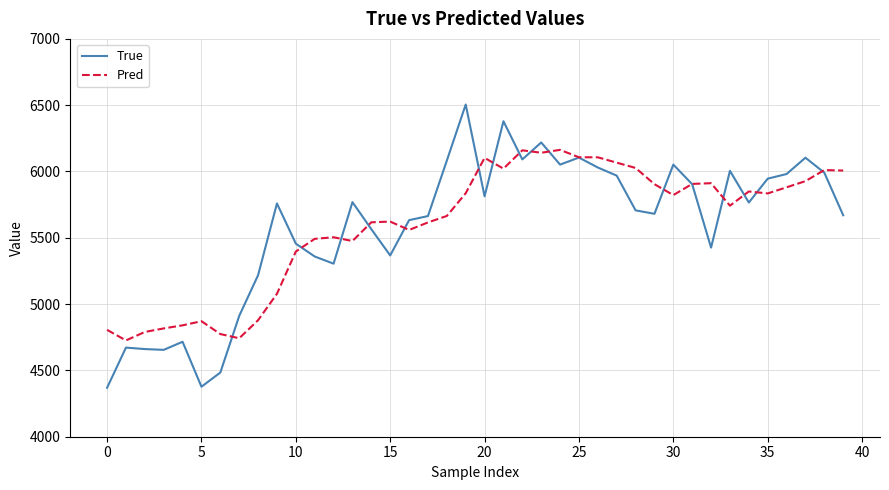

Rank the series by their maximum value, from highest to lowest.

True, Pred